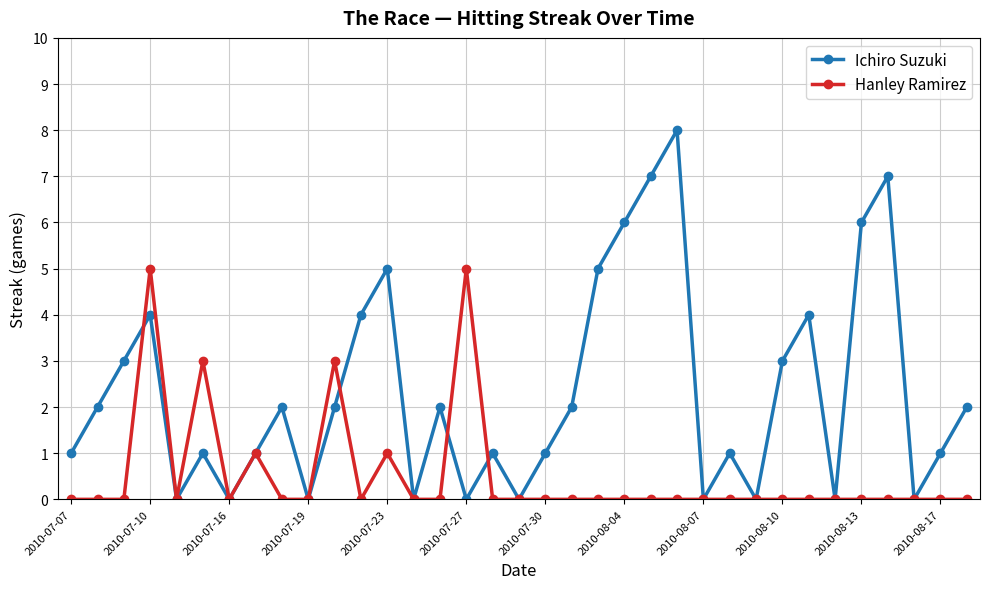

Reading left to right, transcribe all the data shown in this chart.

Ichiro Suzuki: 1	2	3	4	0	1	0	1	2	0	2	4	5	0	2	0	1	0	1	2	5	6	7	8	0	1	0	3	4	0	6	7	0	1	2
Hanley Ramirez: 0	0	0	5	0	3	0	1	0	0	3	0	1	0	0	5	0	0	0	0	0	0	0	0	0	0	0	0	0	0	0	0	0	0	0